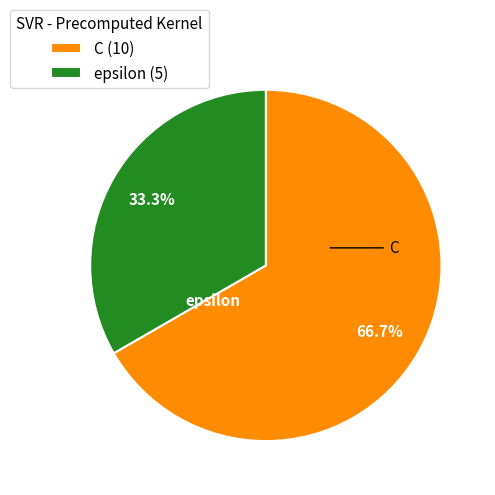

Combined, what portion of the pie is C and epsilon?

100.0%